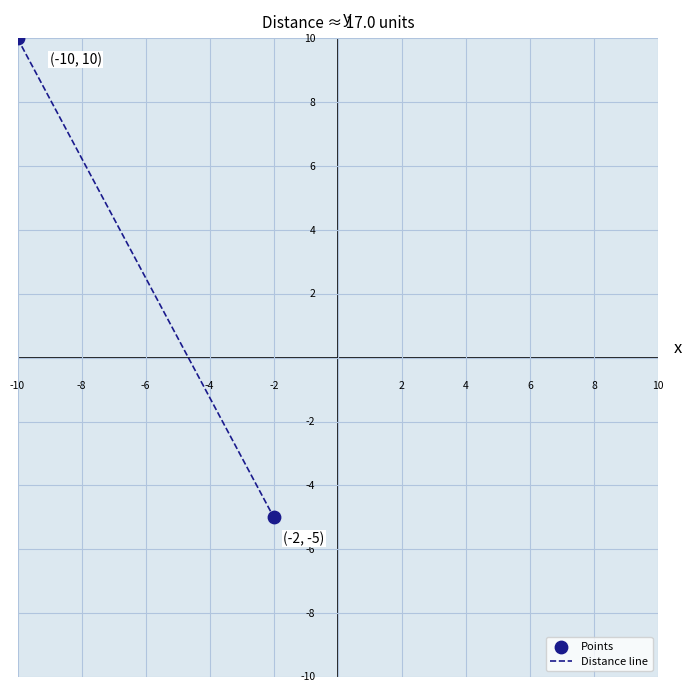

What Y value in the scatter plot is closest to 2?

-5